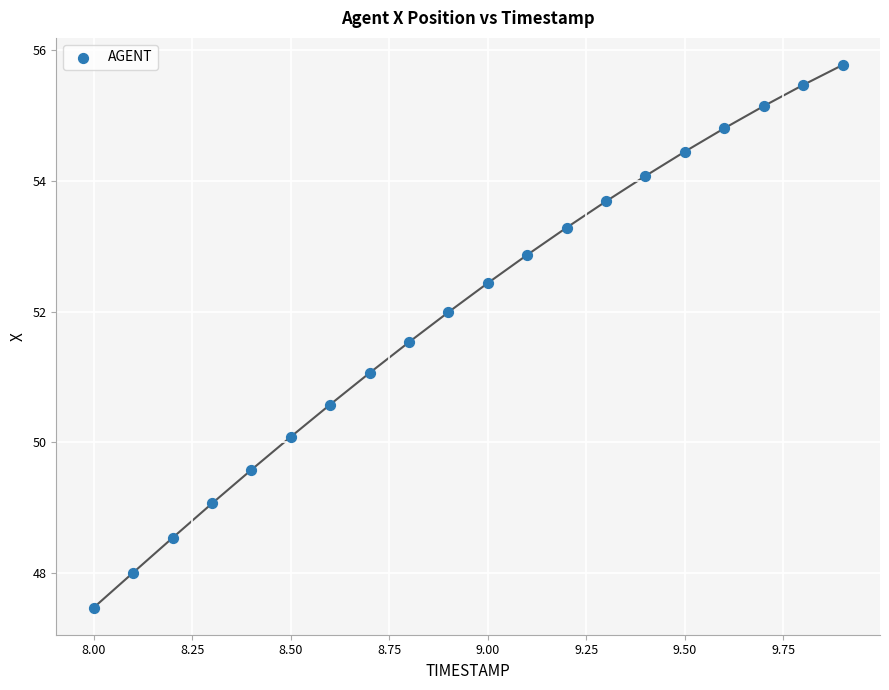

What is the range of X values (max minus min)?

1.9